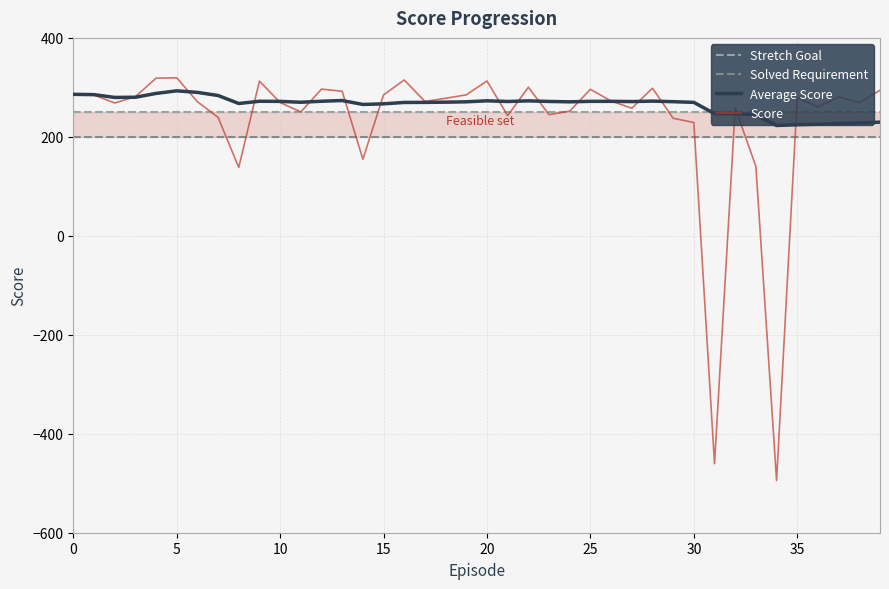

Is it true that Score equals 517.5 at 25?

False